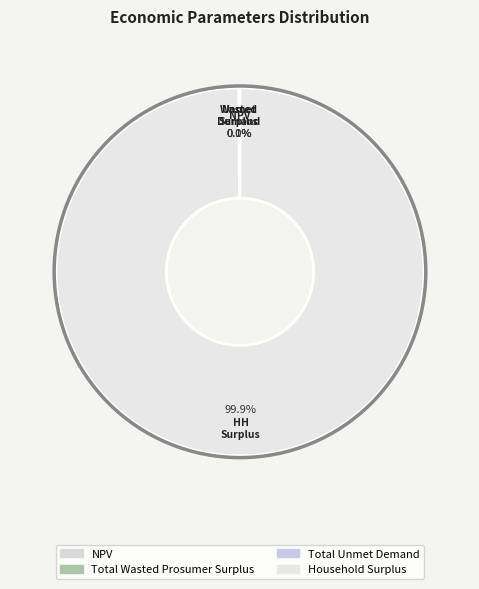

Which category has the biggest portion of the pie?

Household Surplus